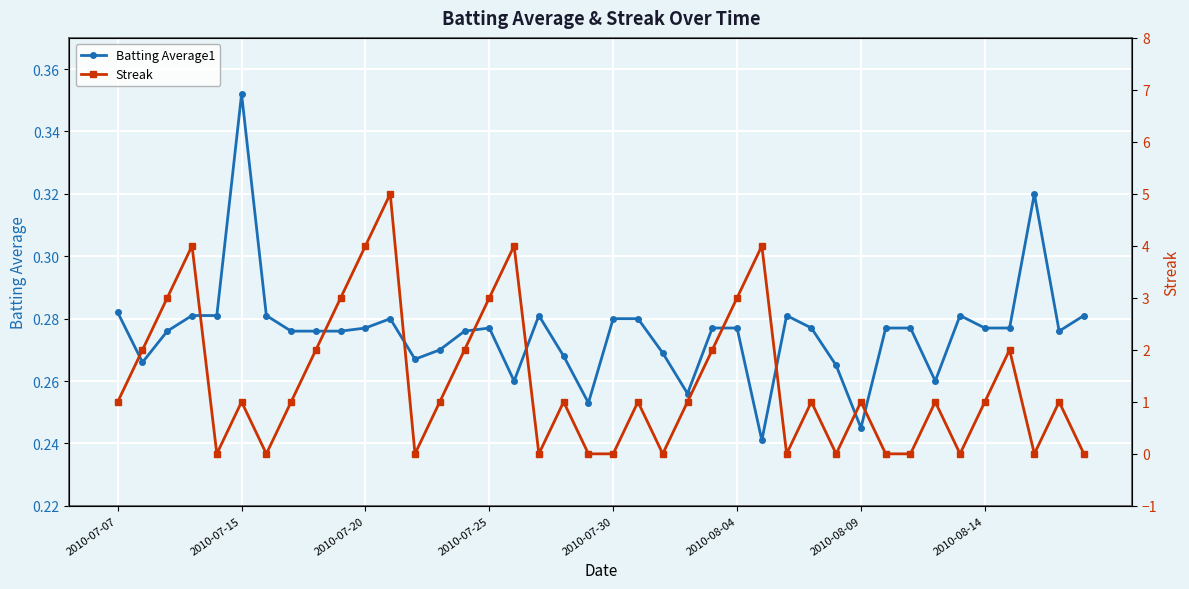

What is the difference between the highest and lowest values at 21?

0.7